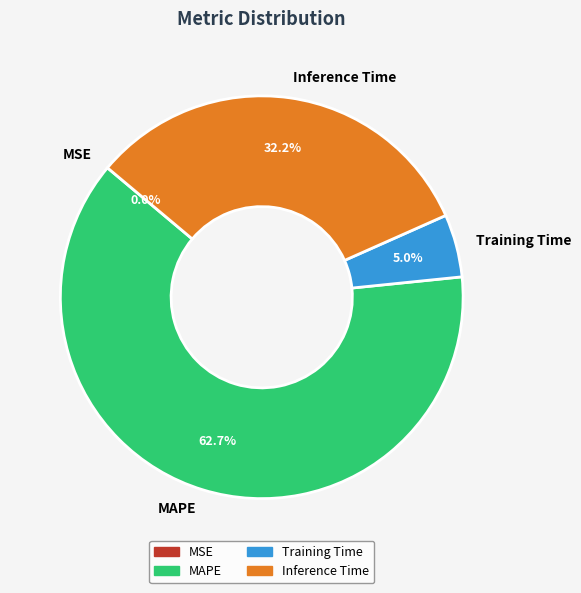

Is the sum of Inference Time and Training Time greater than half?

No